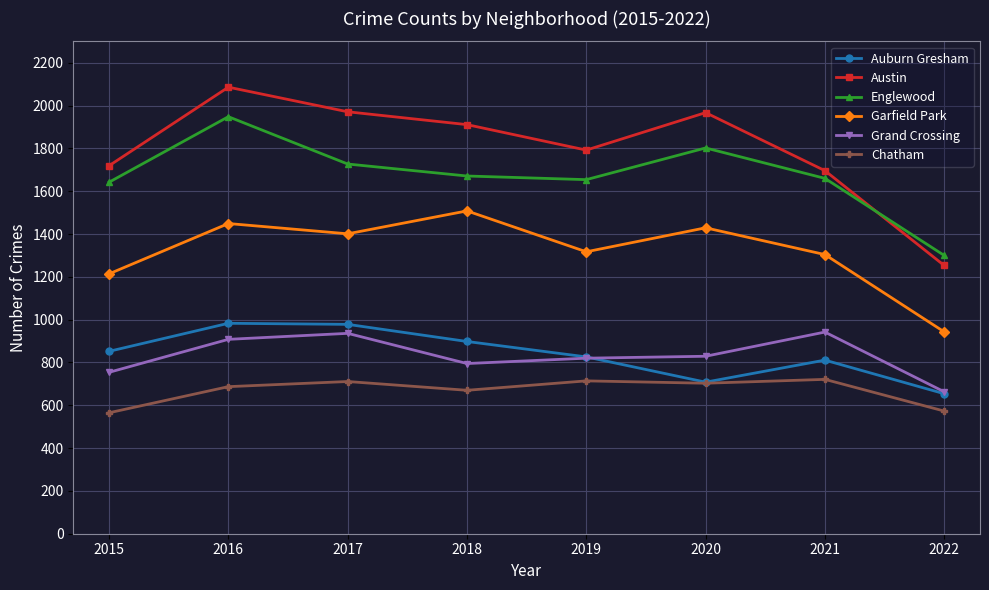

Is it true that Austin equals 2086 at 2016?

True